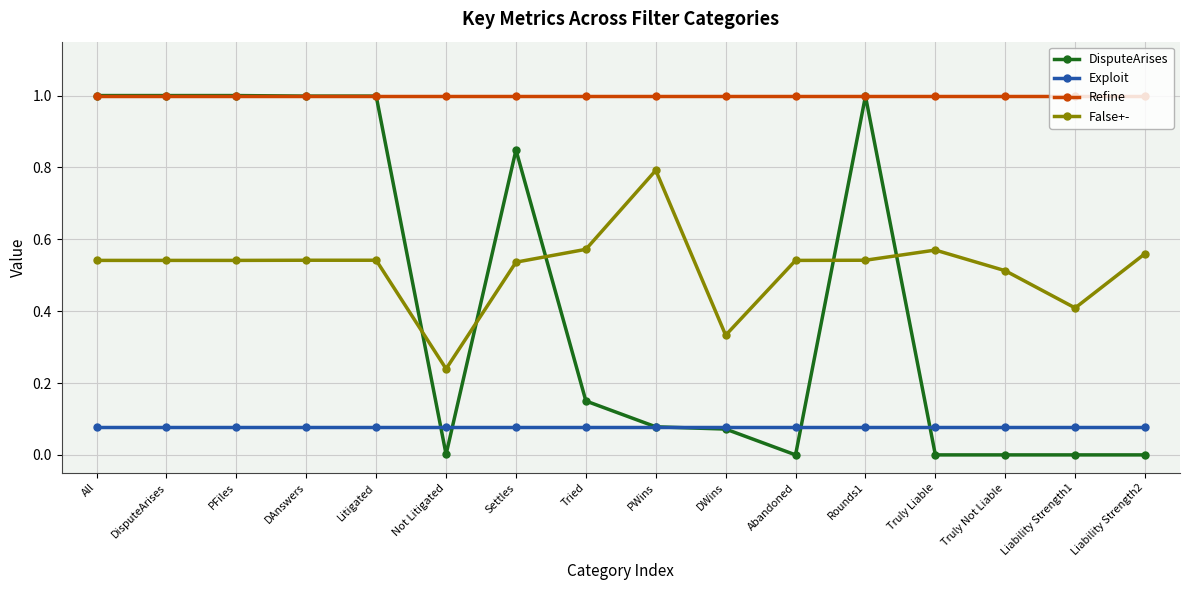

Which series has the largest total across all categories?

Refine